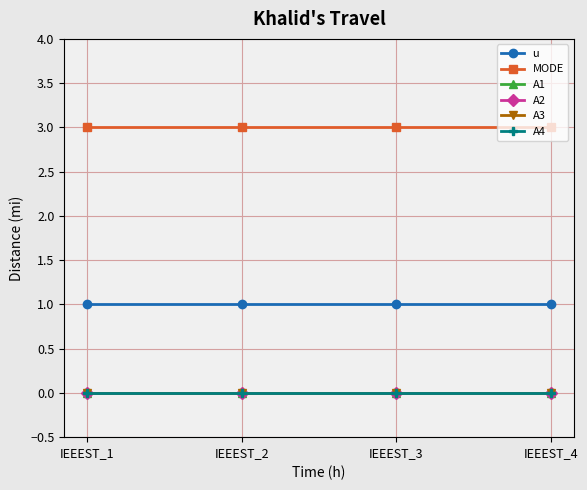

What is the sum of all u values?

4